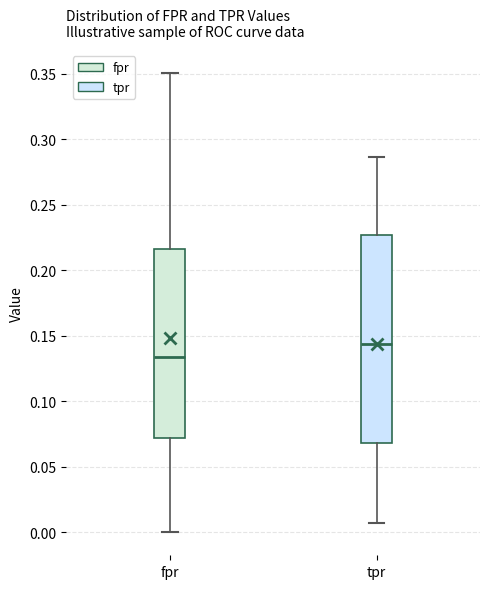

Where is the upper edge of the box for tpr on the y-axis? The values are not printed on the chart, so give them approximately, as read against the axis.

0.225